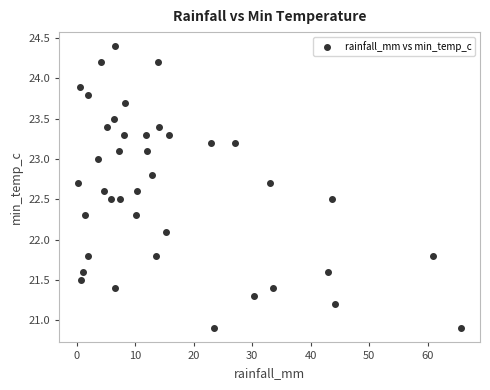

What is the range of X values (max minus min)?

65.4